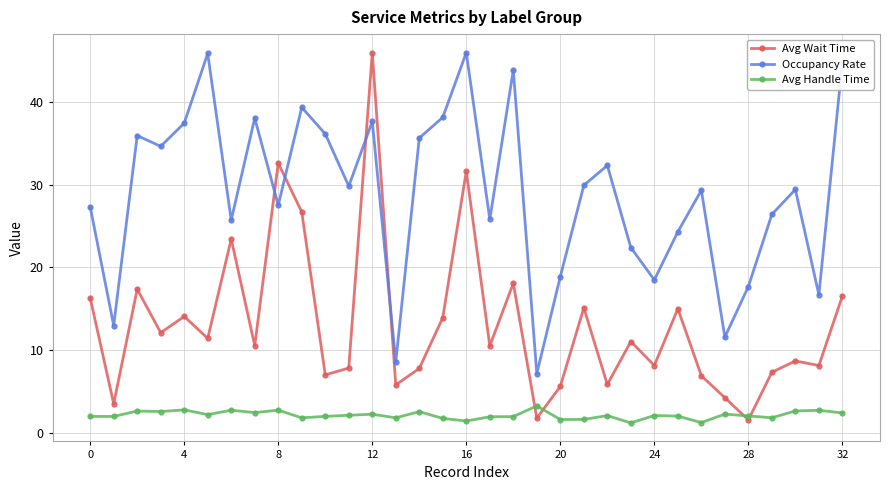

True or false: Avg Handle Time and Occupancy Rate cross at least once.

False